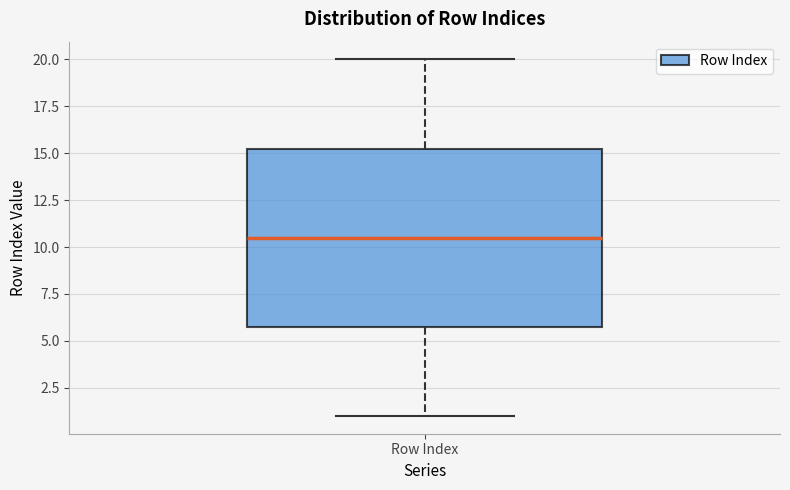

Transcribe this box plot: give where the median line is, the range the box spans, and where the two whiskers end, as read against the y-axis. The values are not printed on the chart, so give them approximately, as read against the axis.

median 10.5, box 6.0 to 15.5, whiskers 1.0 to 20.0